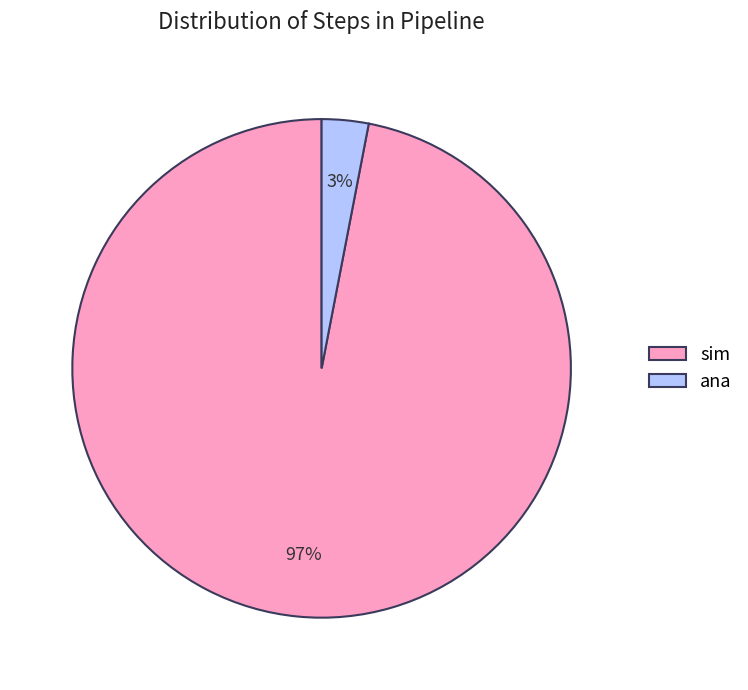

Which has a higher value, ana or sim?

sim